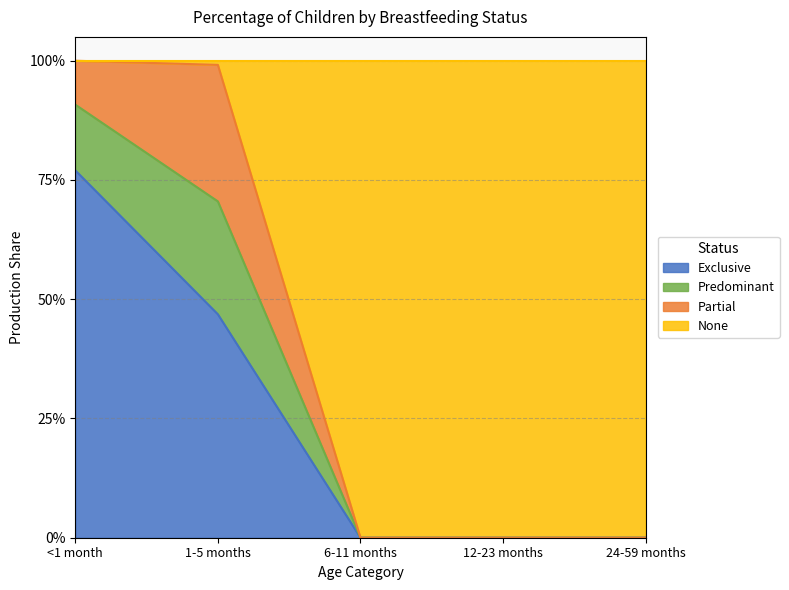

Rank the categories by Exclusive value from lowest to highest.

6-11 months, 12-23 months, 24-59 months, 1-5 months, <1 month